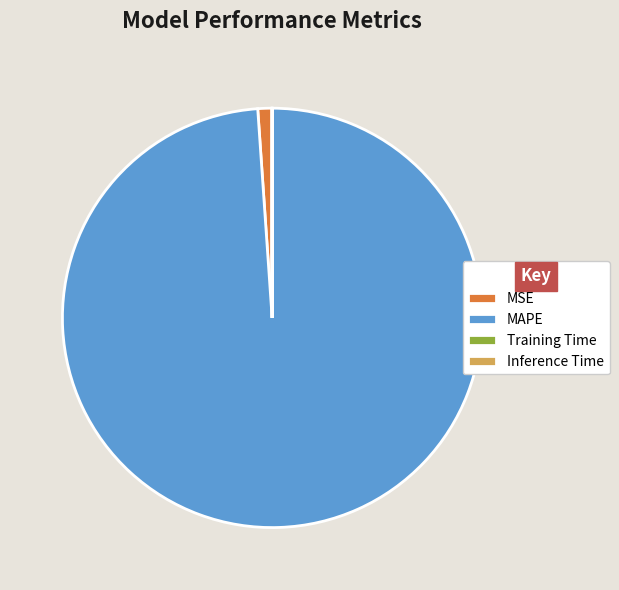

True or false: MSE accounts for 1% of the total.

True